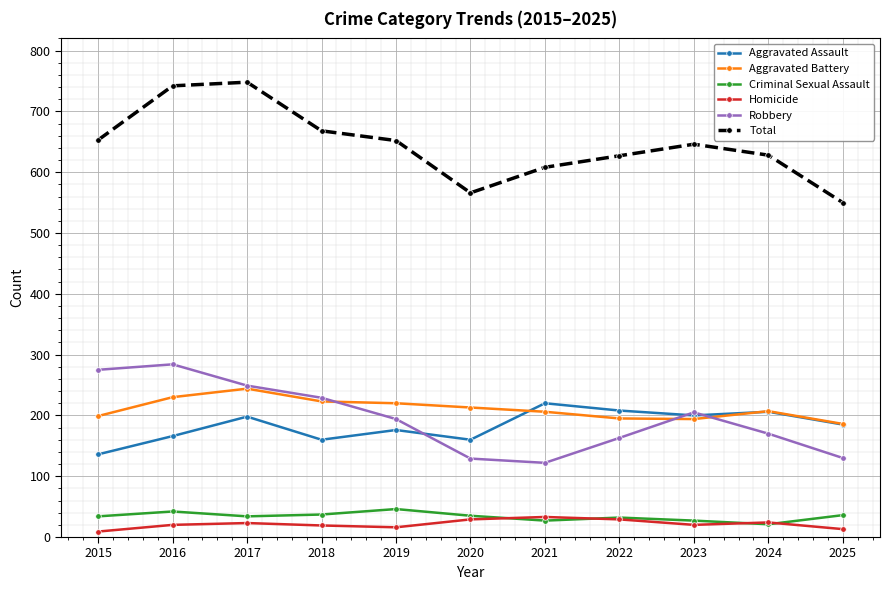

What is the value of the Aggravated Battery point at the 7th from the left?

206